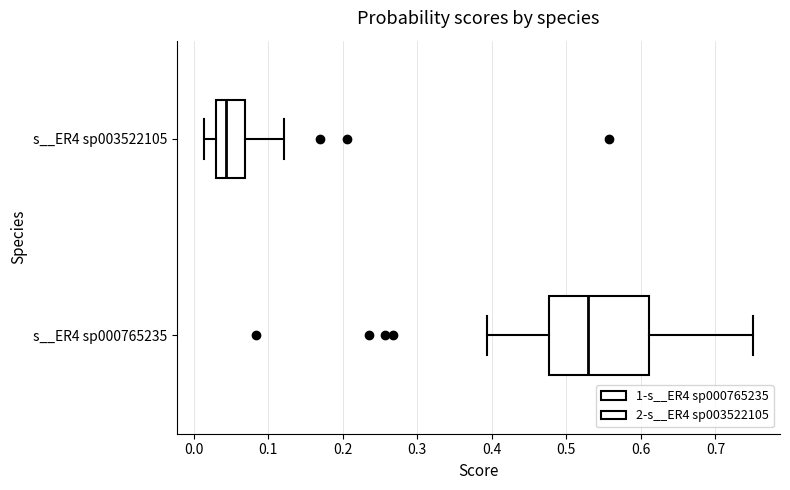

Which box's median line is the furthest to the left?

s__ER4 sp003522105